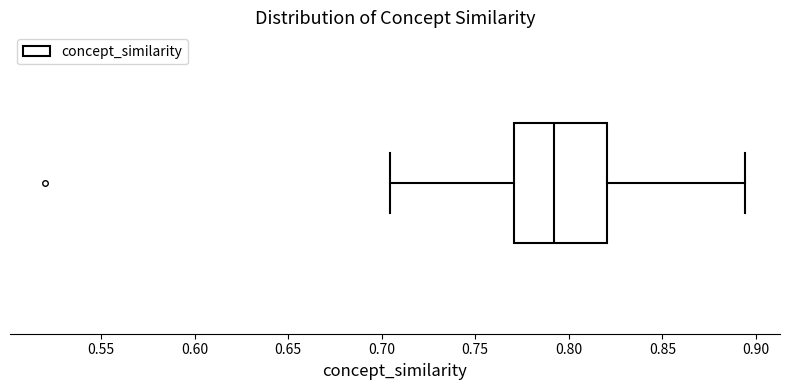

Read this box plot against the x-axis: the position of the median line, the range covered by the box, and the ends of both whiskers. The values are not printed on the chart, so give them approximately, as read against the axis.

median 0.790, box 0.770 to 0.820, whiskers 0.705 to 0.895